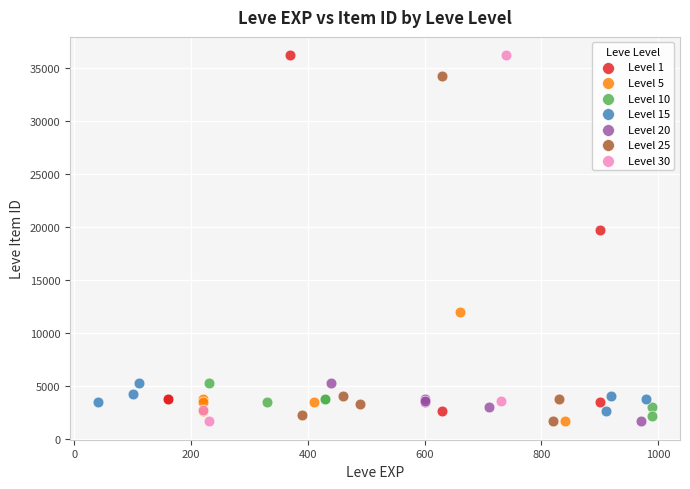

What are all the series names shown in the legend?

Level 1, Level 5, Level 10, Level 15, Level 20, Level 25, Level 30